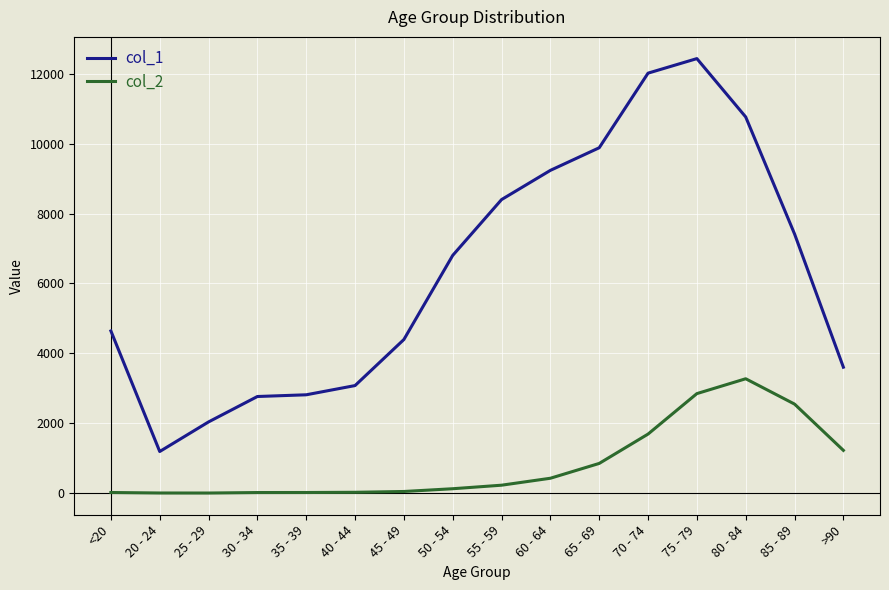

At which category is the sum across all series the highest?

75 - 79